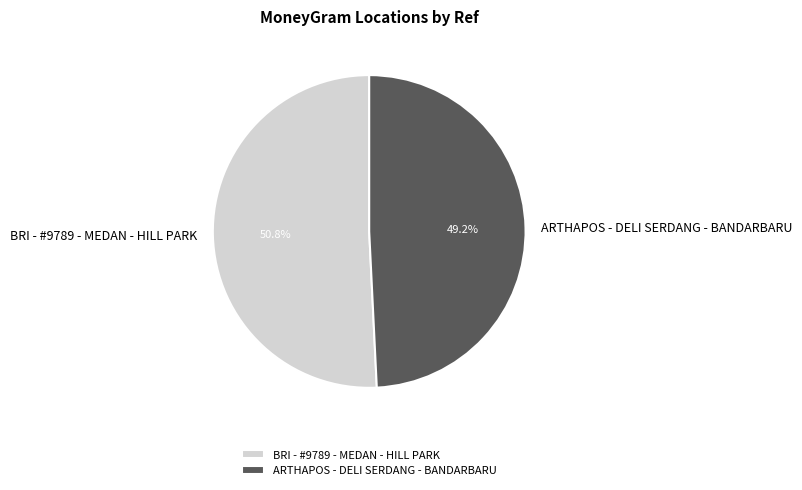

What portion of the pie excludes ARTHAPOS - DELI SERDANG - BANDARBARU?

50.8%